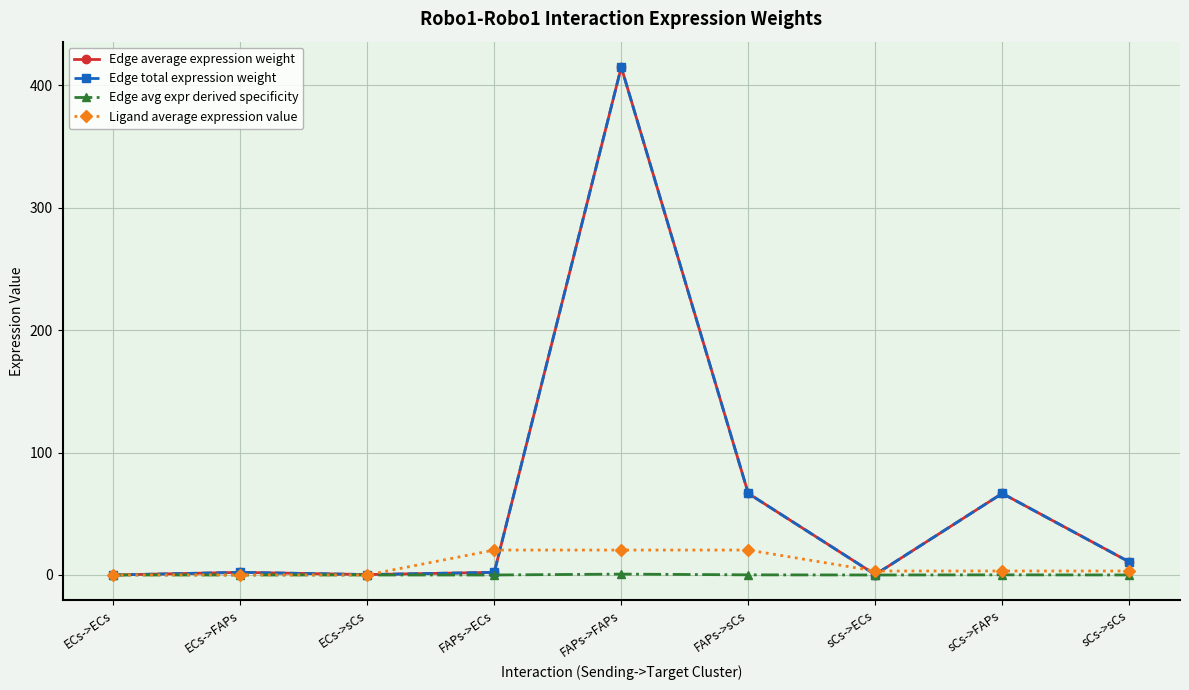

Does the chart have visible grid lines?

Yes